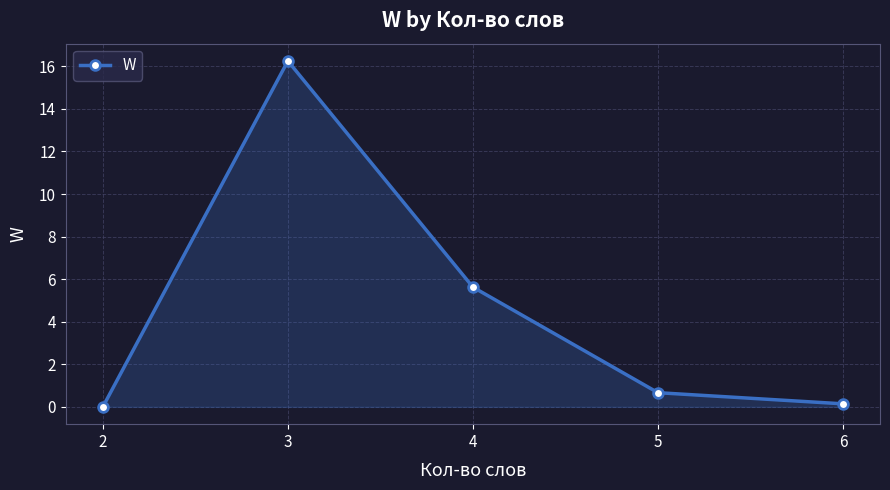

The chart shows a value of 6.8 at 3. True or false?

False